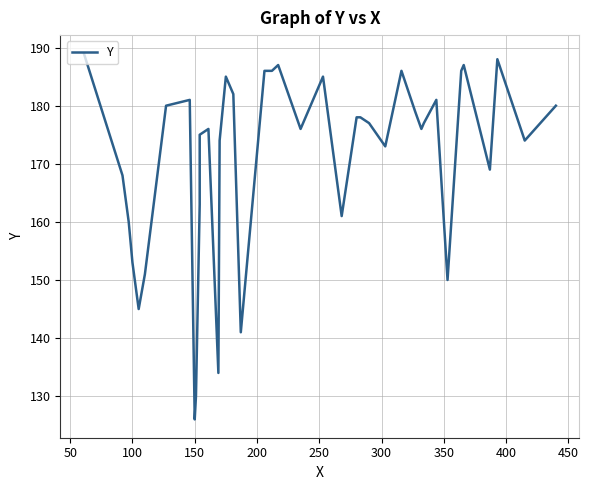

How many data points are less than 177?

20